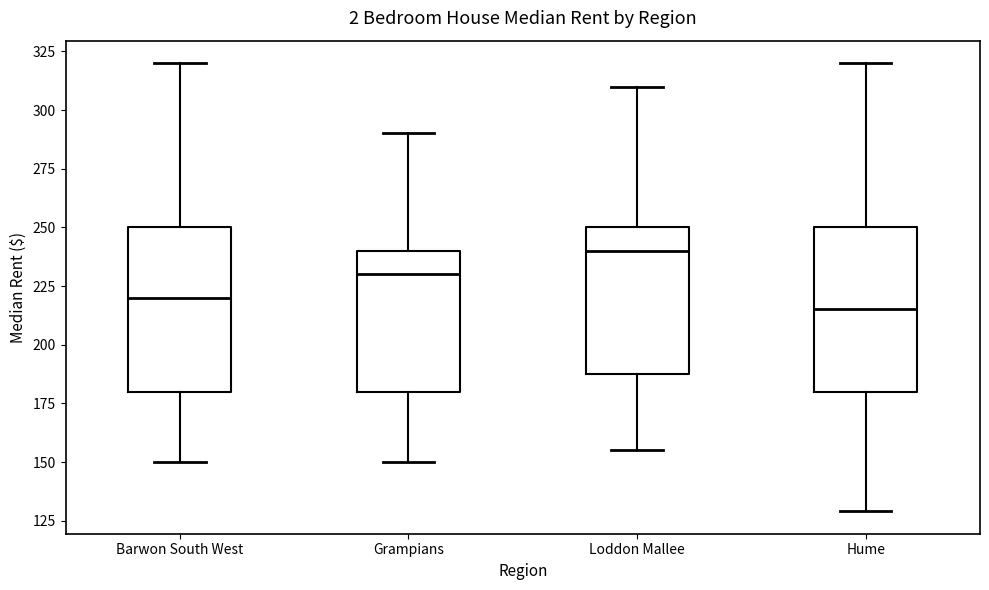

Reading left to right, transcribe this box plot: for each box, give where its median line is, the range the box spans, and where its two whiskers end, as read against the y-axis. The values are not printed on the chart, so give them approximately, as read against the axis.

Barwon South West: median 220, box 180 to 250, whiskers 150 to 320
Grampians: median 230, box 180 to 240, whiskers 150 to 290
Loddon Mallee: median 240, box 190 to 250, whiskers 155 to 310
Hume: median 215, box 180 to 250, whiskers 130 to 320